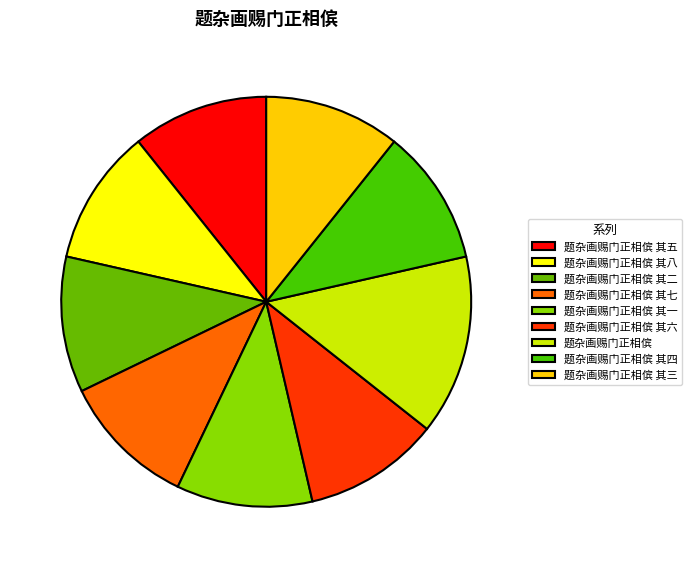

The 题杂画赐门正相傧 其五 slice represents 1% of the pie. True or false?

False